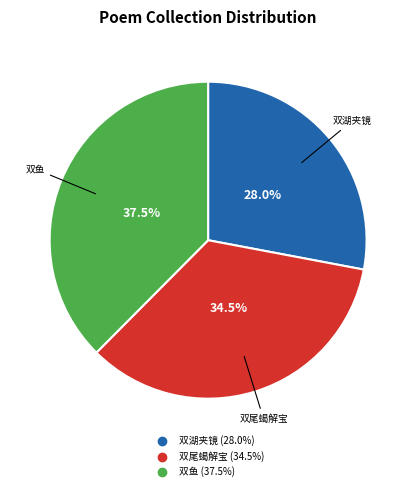

Is there a majority slice in this chart?

No